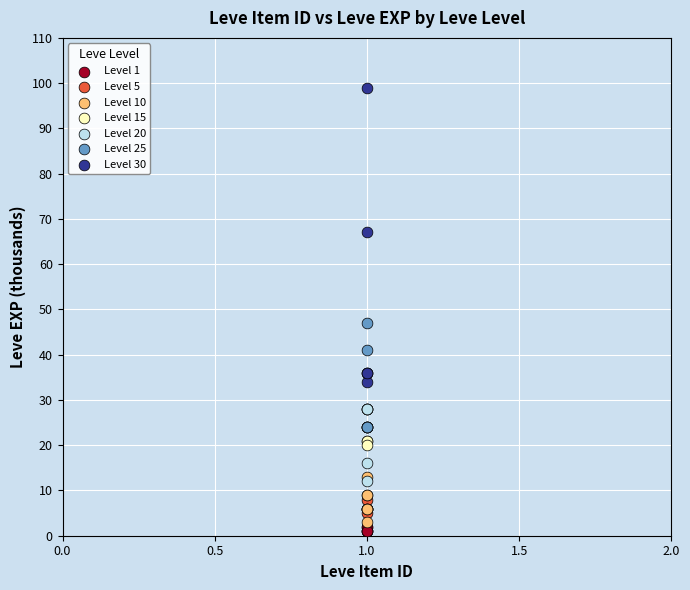

Which series reaches the maximum Y coordinate?

Level 30